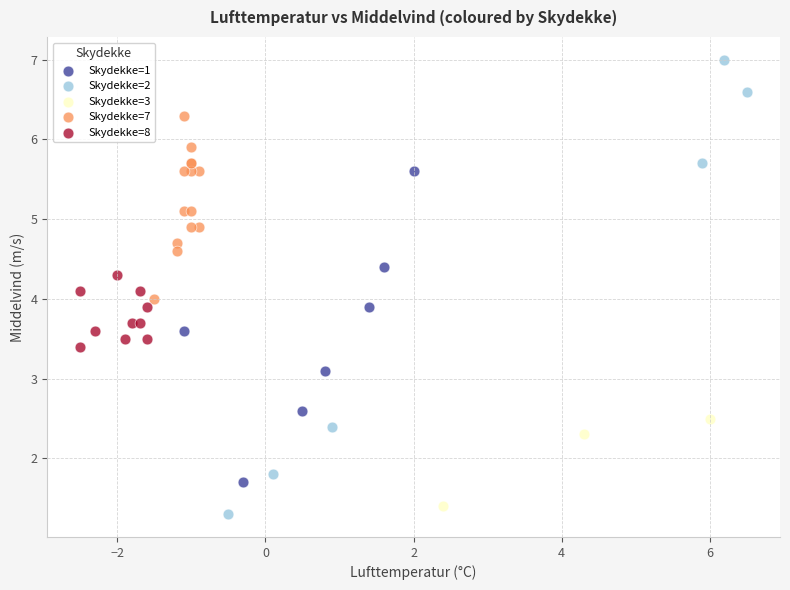

Which series contains the highest Y value?

Skydekke=2